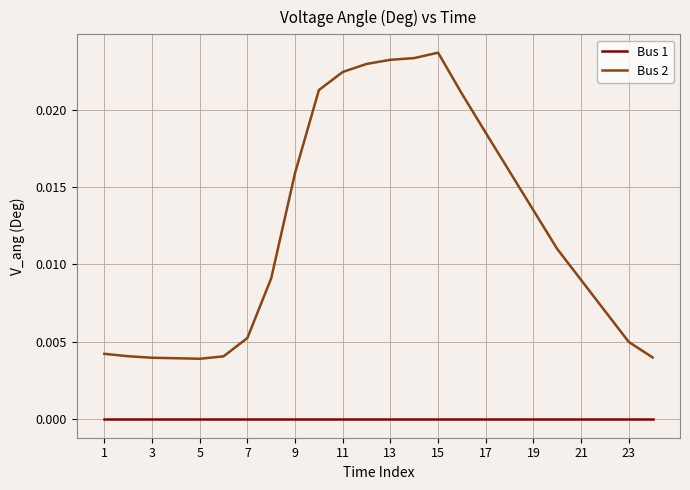

Which series has the largest range (max minus min)?

Bus 2